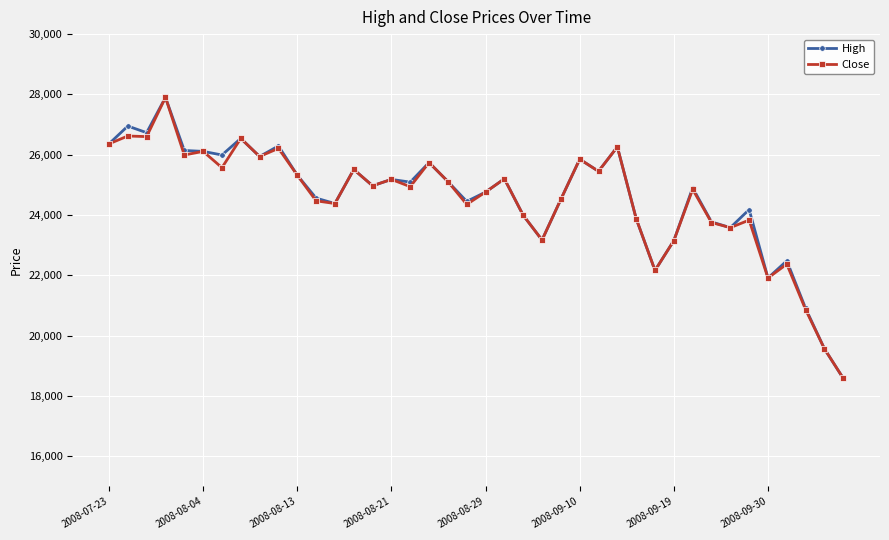

True or false: Close has more than 2 points higher than both neighbors.

True